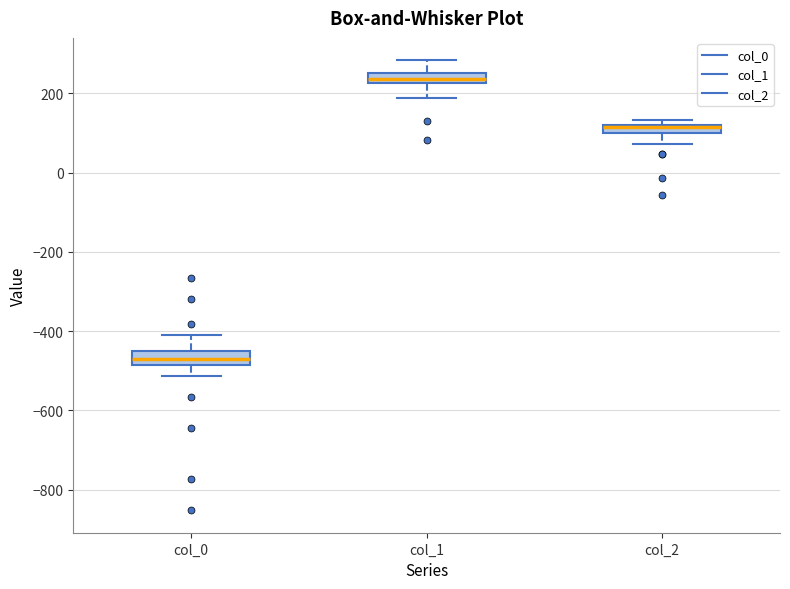

Which box has the lowest median line?

col_0